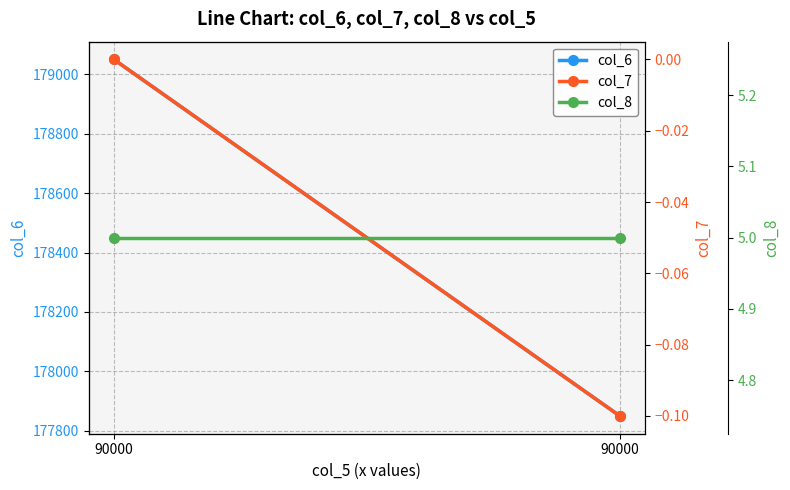

Reading left to right, extract all data points from this chart.

col_6: 179050.0	177850.0
col_7: 0.0	-0.1
col_8: 5.0	5.0